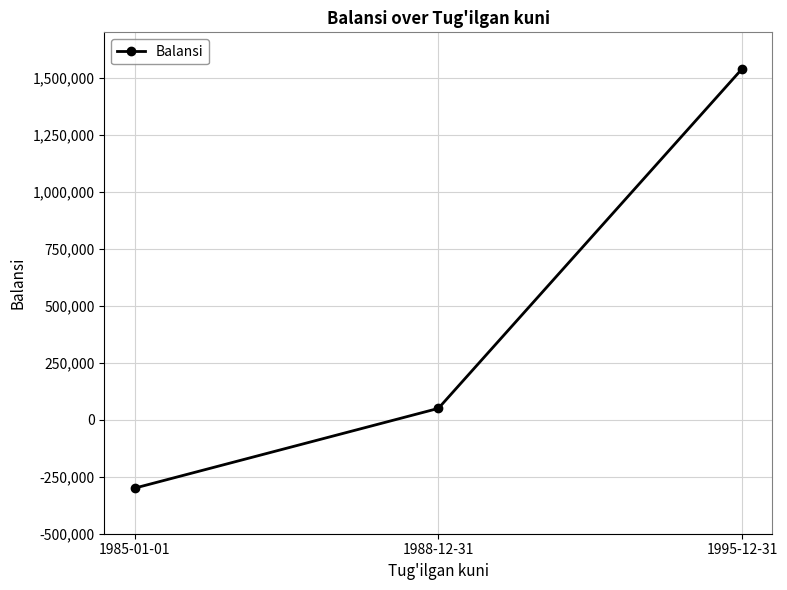

Reading right to left, transcribe all the data shown in this chart.

1540000	50000	-300000